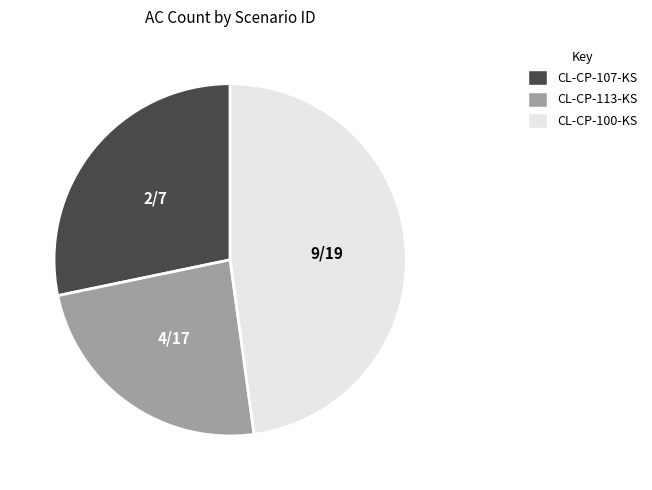

How many segments does this pie chart have?

3